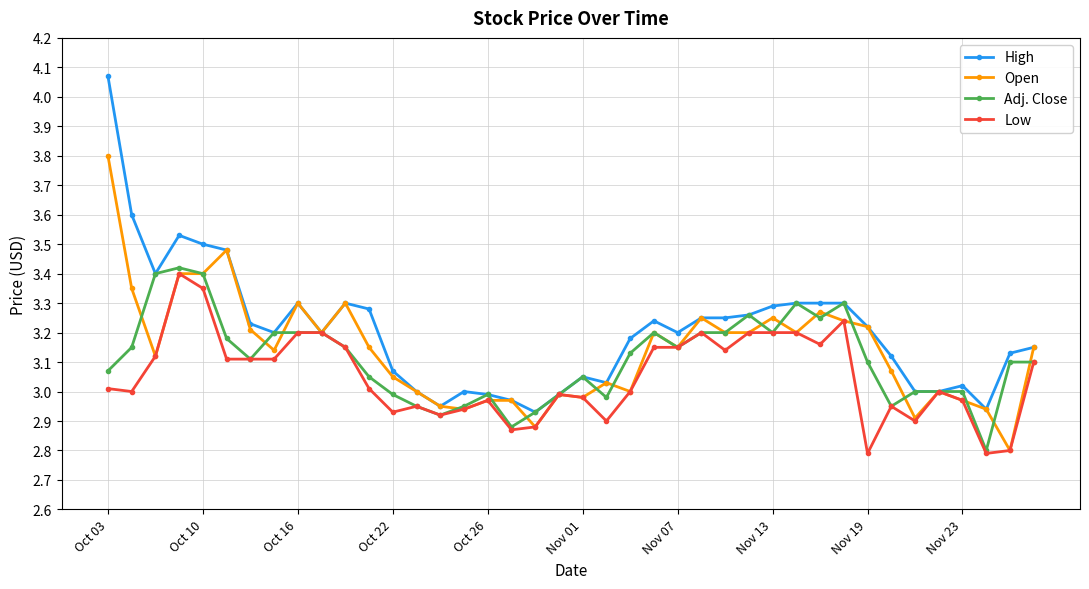

Which series has the widest spread of values?

High